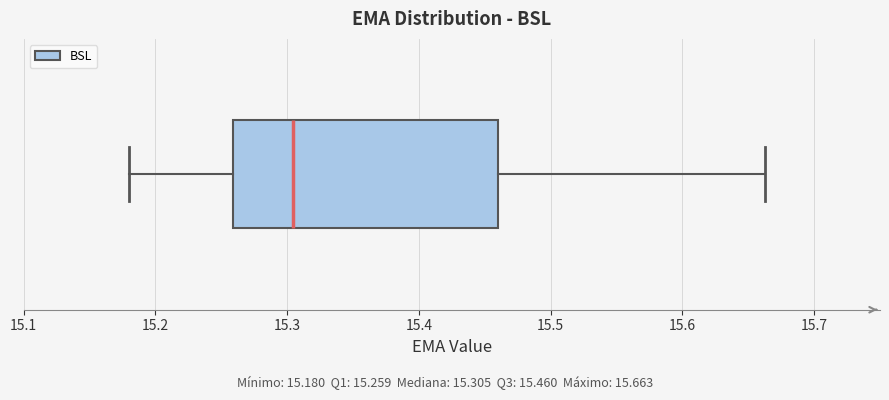

Read this box plot against the x-axis: the position of the median line, the range covered by the box, and the ends of both whiskers. The values are not printed on the chart, so give them approximately, as read against the axis.

median 15.30, box 15.26 to 15.46, whiskers 15.18 to 15.66